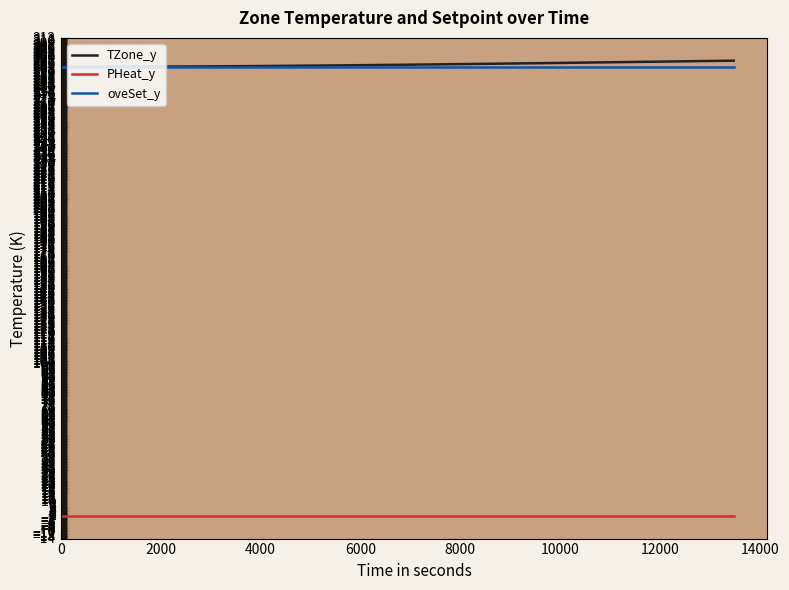

True or false: oveSet_y and PHeat_y cross at least once.

False